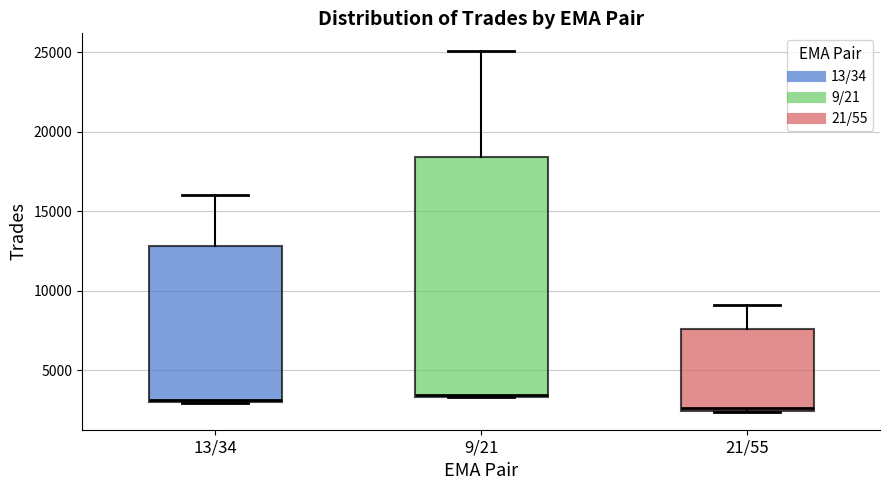

Where does the upper whisker of the box for 13/34 end on the y-axis? The values are not printed on the chart, so give them approximately, as read against the axis.

16000